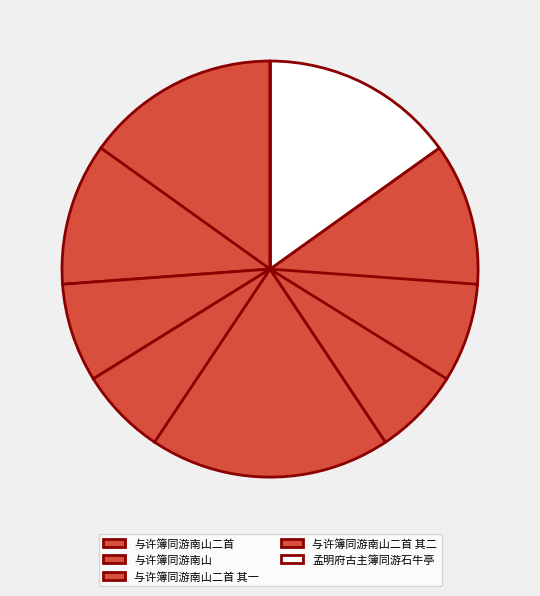

What is the smallest slice in the pie chart?

与许簿同游南山